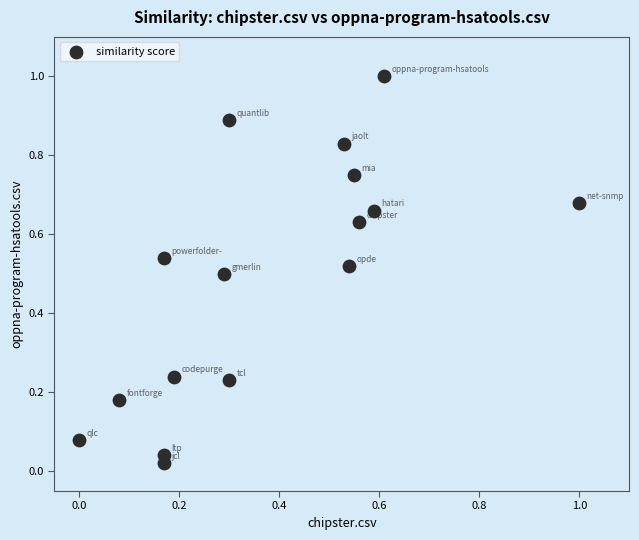

What is the range of X values (max minus min)?

1.0